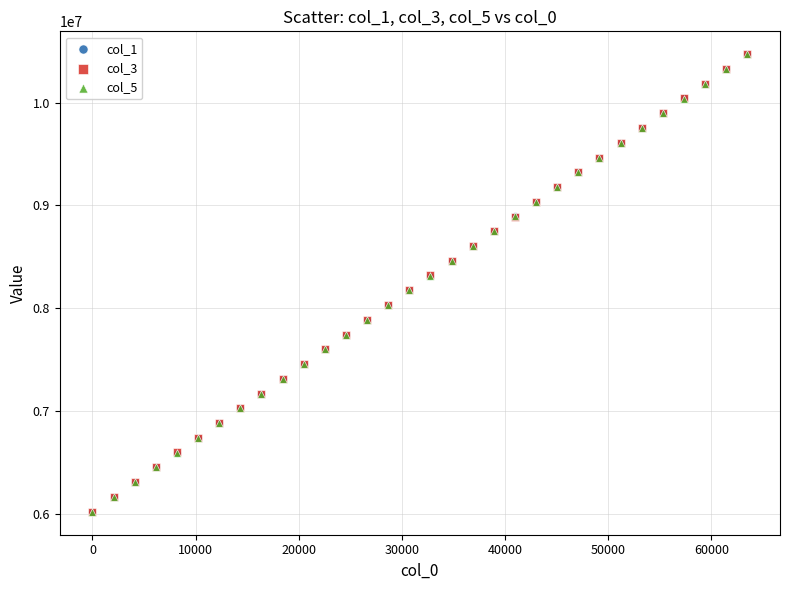

What are all the series names shown in the legend?

col_1, col_3, col_5